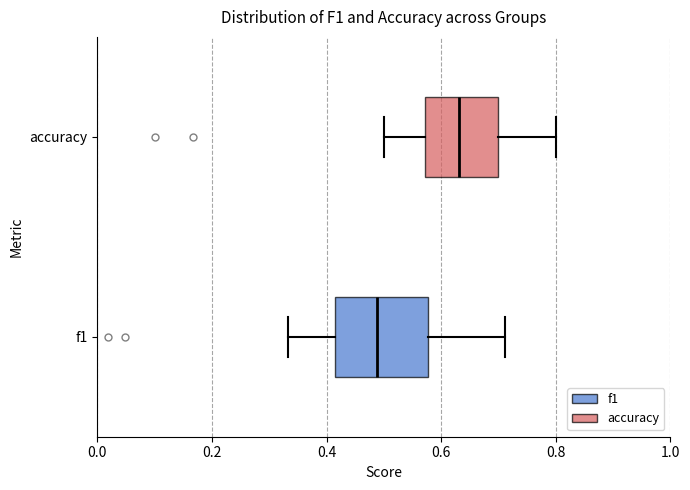

Where does the median line of the box for f1 sit on the x-axis? The values are not printed on the chart, so give them approximately, as read against the axis.

0.48